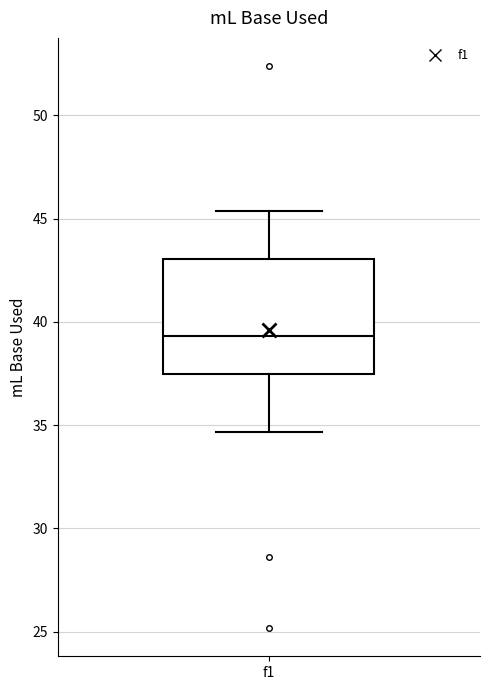

Transcribe this box plot: give where the median line is, the range the box spans, and where the two whiskers end, as read against the y-axis. The values are not printed on the chart, so give them approximately, as read against the axis.

median 39.5, box 37.5 to 43.0, whiskers 34.5 to 45.5